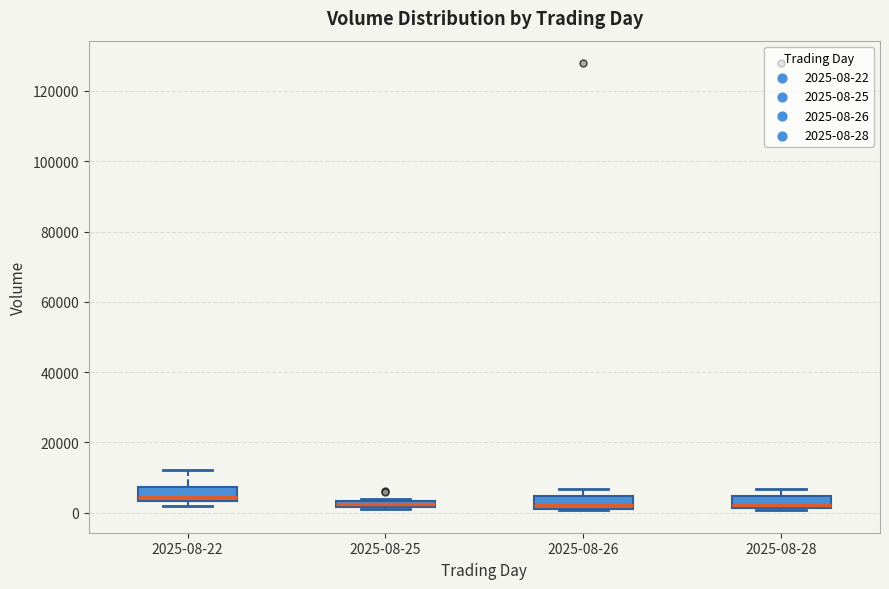

Where is the upper edge of the box for 2025-08-25 on the y-axis? The values are not printed on the chart, so give them approximately, as read against the axis.

4000